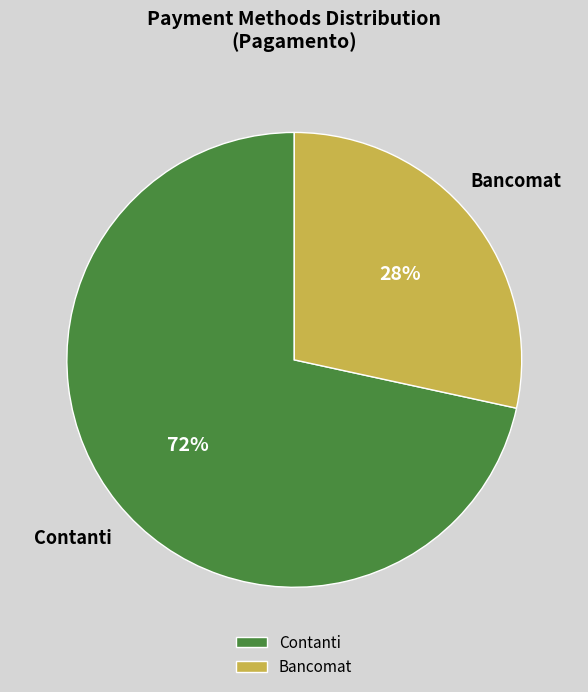

Which has a higher value, Contanti or Bancomat?

Contanti